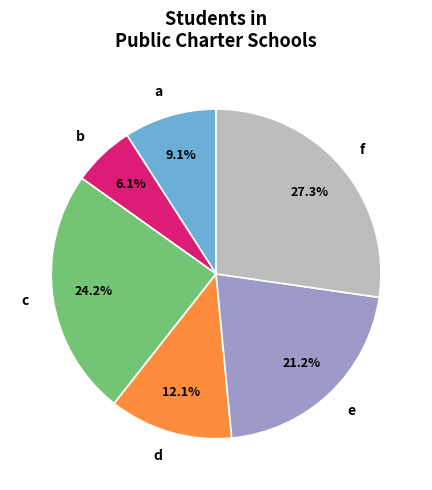

To the nearest percent, what portion does e represent?

21%